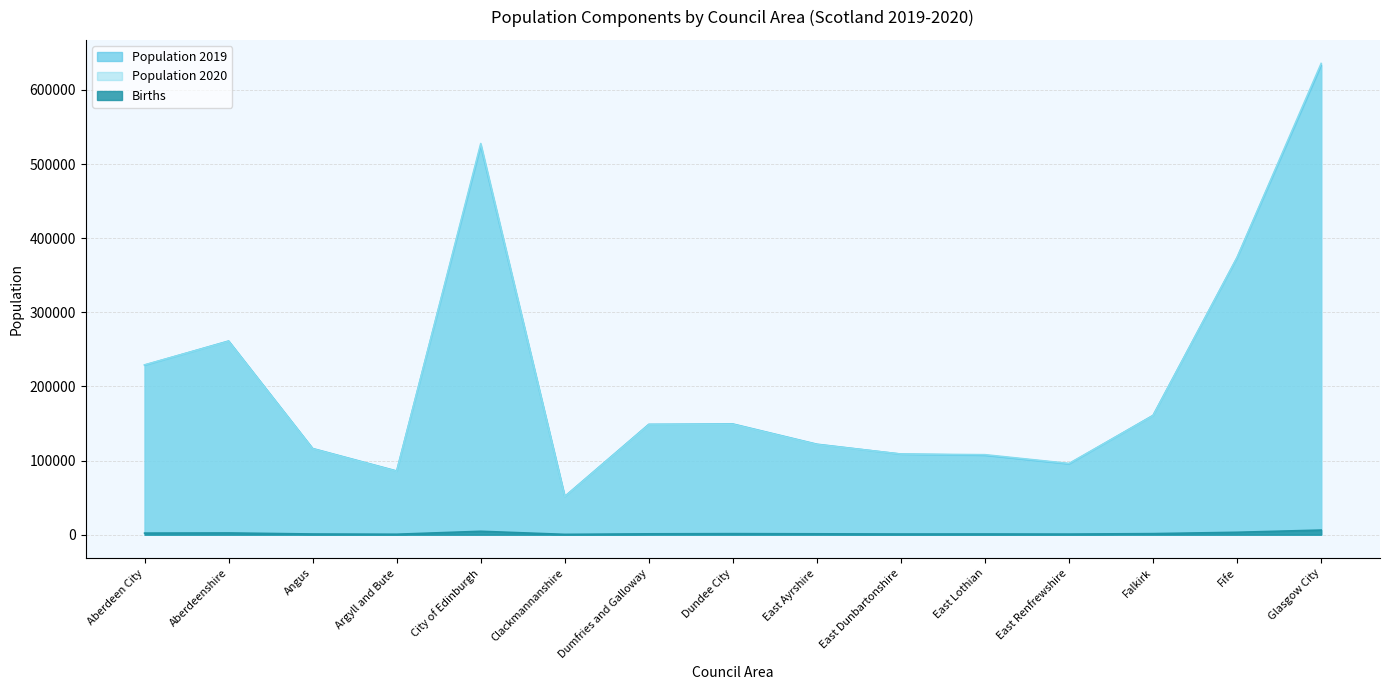

What position from the left is East Dunbartonshire?

10